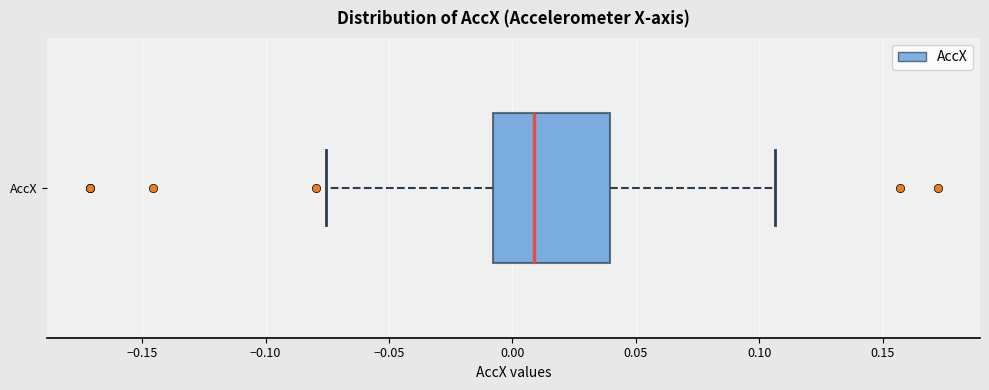

Where is the left edge of the box for AccX on the x-axis? The values are not printed on the chart, so give them approximately, as read against the axis.

-0.010